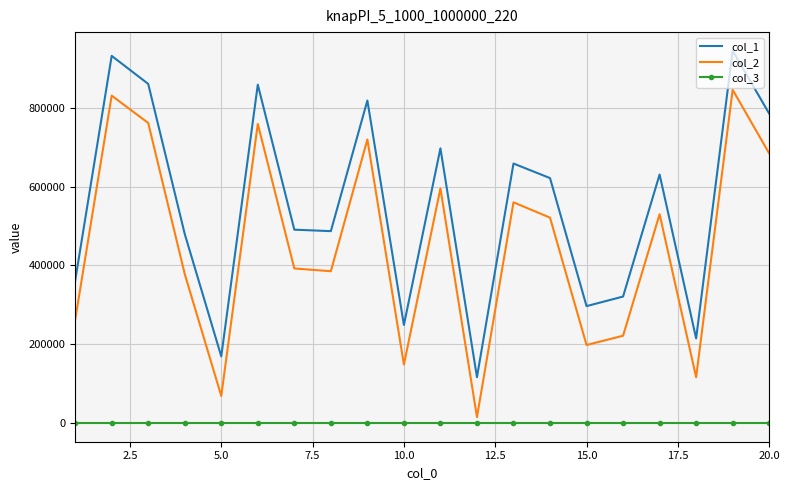

True or false: col_1 and col_3 intersect in this chart.

False